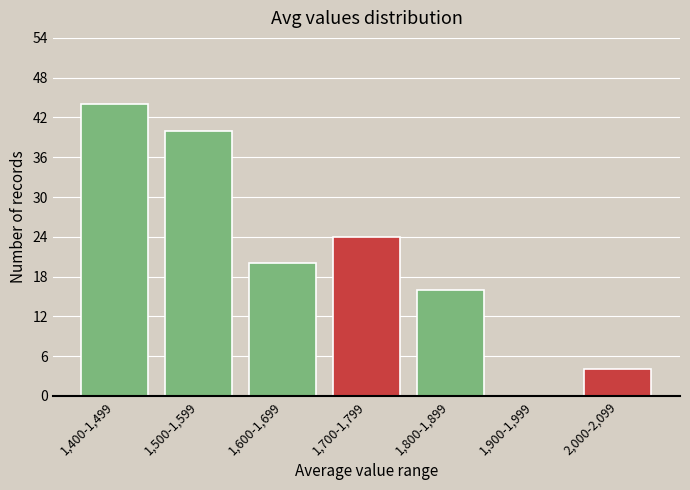

Reading right to left, list all the values displayed in this chart.

2,000-2,099=4	1,900-1,999=0	1,800-1,899=16	1,700-1,799=24	1,600-1,699=20	1,500-1,599=40	1,400-1,499=44